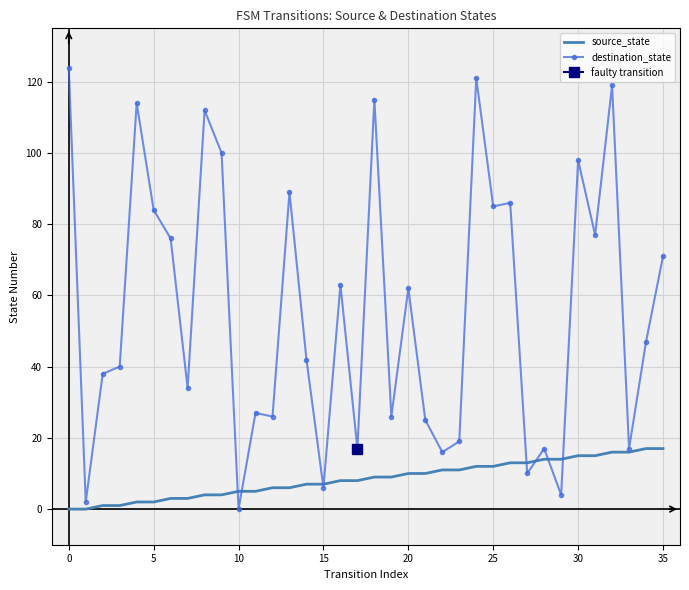

What is the maximum value for destination_state?

124